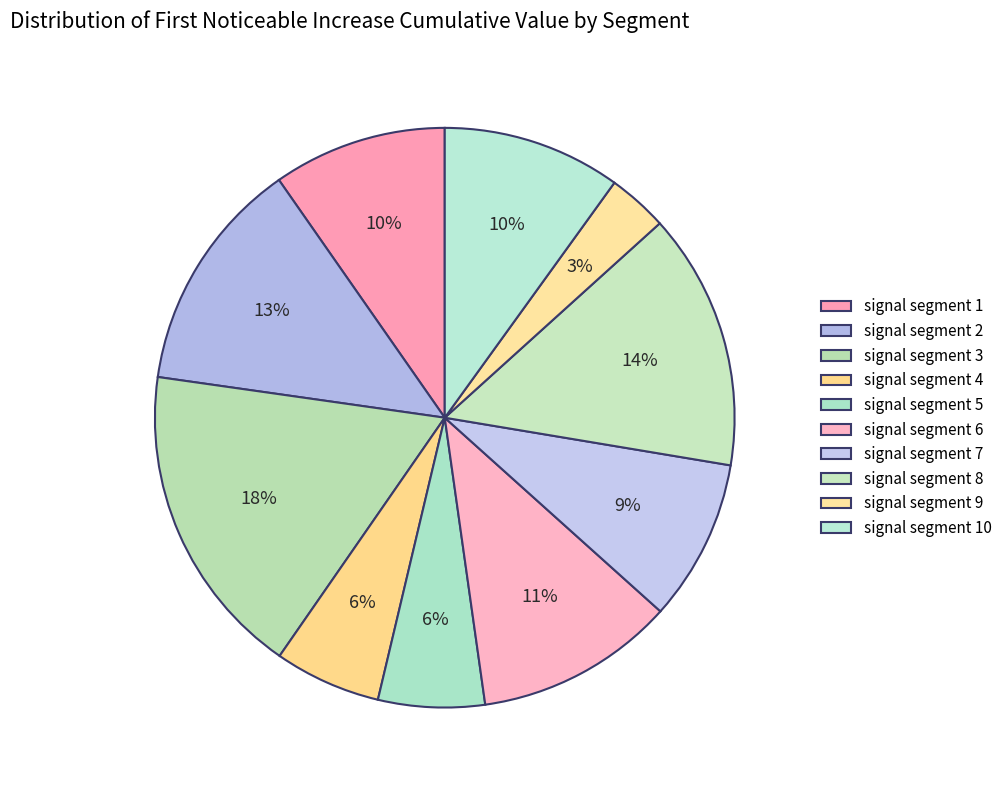

What is the change in value from signal segment 8 to signal segment 10?

-0.1